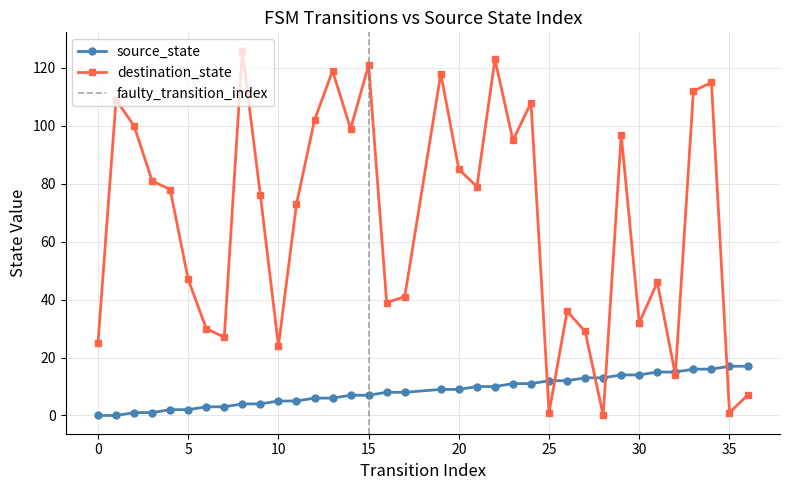

How many intersections are there between source_state and destination_state?

7